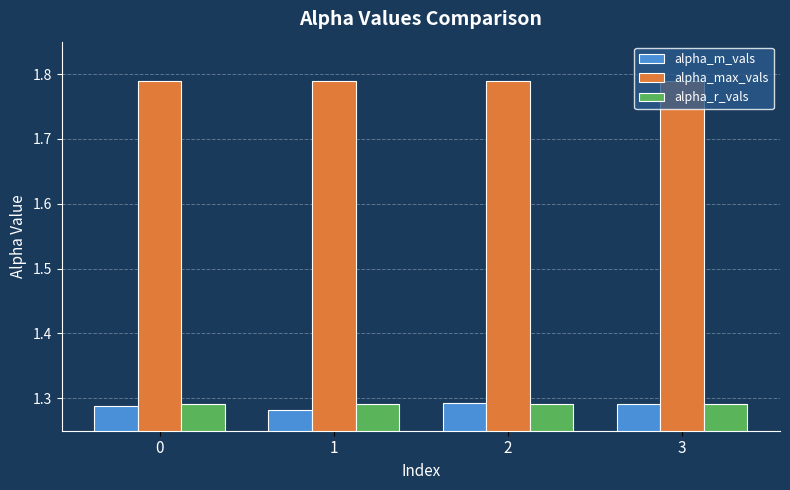

The value of alpha_m_vals at 0 is 2.3. True or false?

False